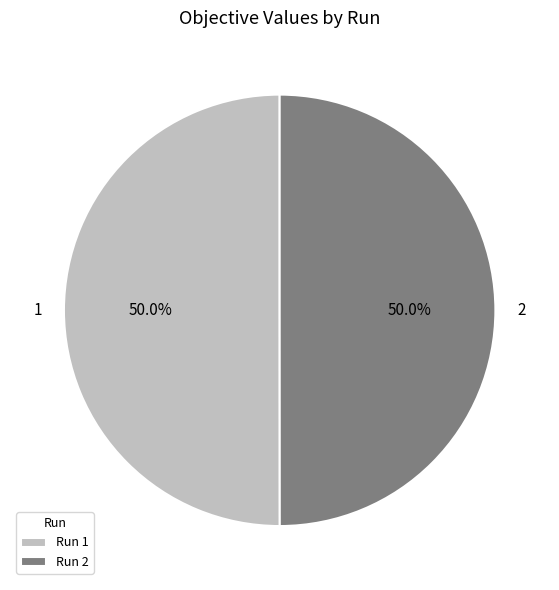

True or false: 1 accounts for 40% of the total.

False